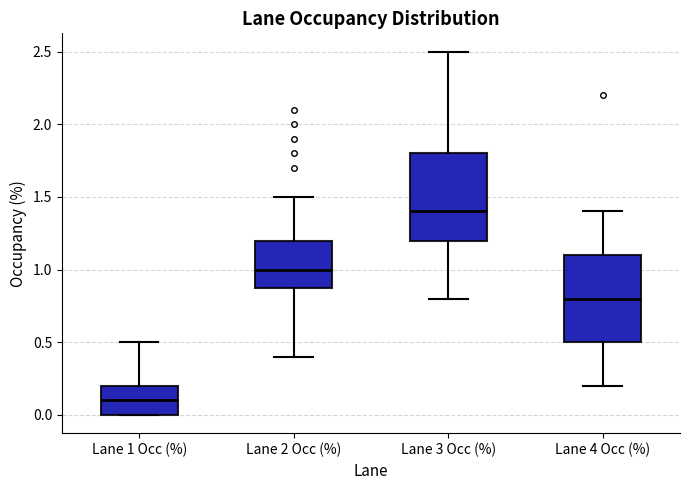

Where does the median line of the box for Lane 1 Occ (%) sit on the y-axis? The values are not printed on the chart, so give them approximately, as read against the axis.

0.1